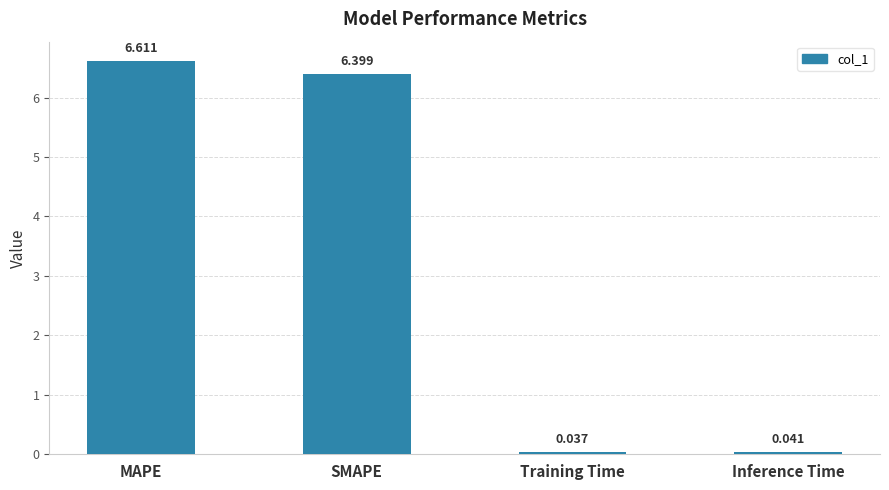

What is the greatest value displayed?

6.6